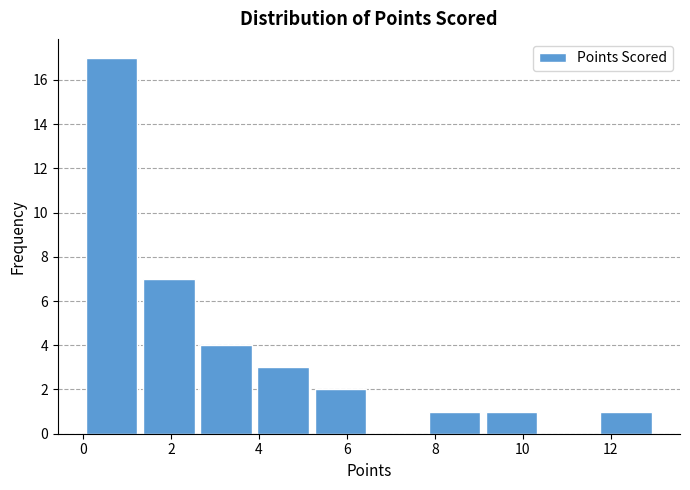

Reading left to right, list every bar in this chart as the range it spans on the x-axis followed by its height. Neither the bar edges nor the heights are printed on the chart, so give them approximately, as read against the axes.

0.0 to 1.3: 17
1.3 to 2.6: 7
2.6 to 3.9: 4
3.9 to 5.2: 3
5.2 to 6.5: 2
6.5 to 7.8: 0
7.8 to 9.1: 1
9.1 to 10.4: 1
10.4 to 11.7: 0
11.7 to 13.0: 1